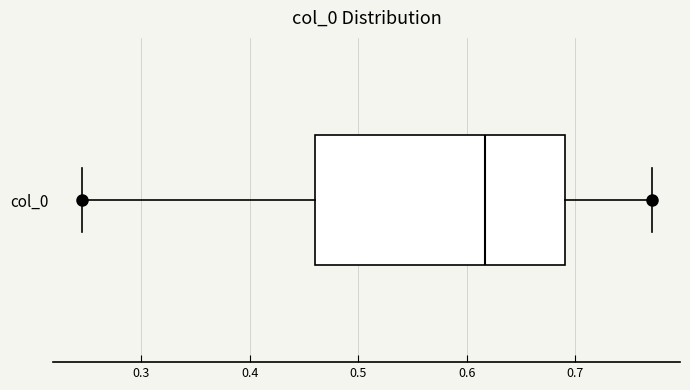

Transcribe this box plot: give where the median line is, the range the box spans, and where the two whiskers end, as read against the x-axis. The values are not printed on the chart, so give them approximately, as read against the axis.

median 0.62, box 0.46 to 0.69, whiskers 0.24 to 0.77